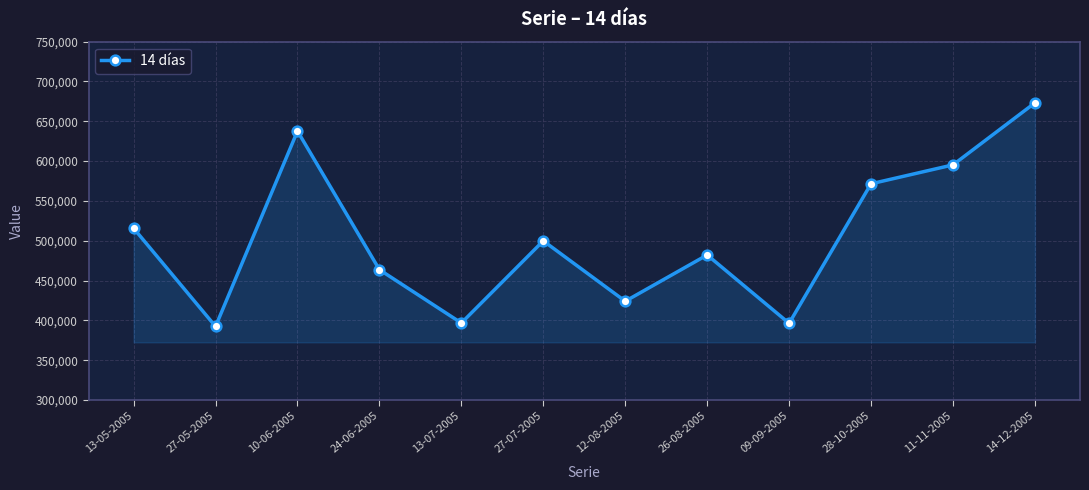

True or false: the data shows 396339 at 09-09-2005.

True